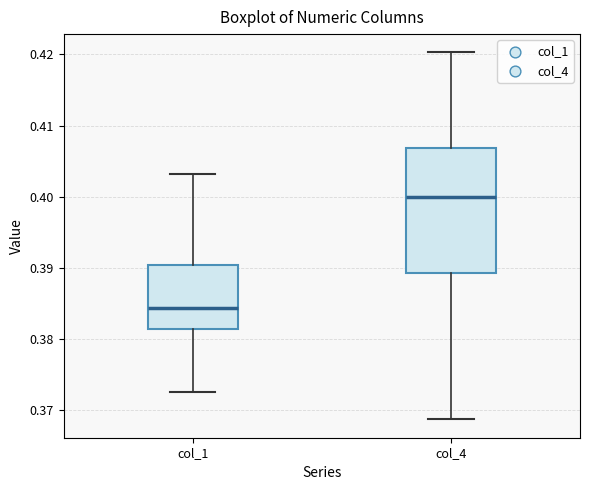

Which box's median line is the lowest?

col_1